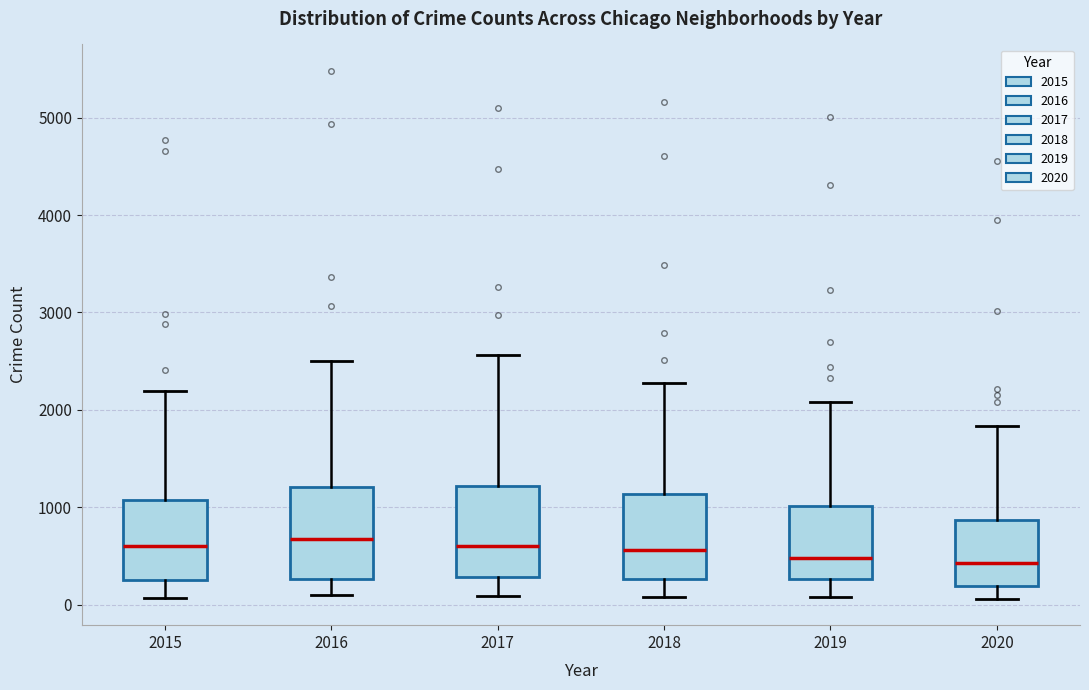

Where does the upper whisker of the box at x = 2016 end on the y-axis? The values are not printed on the chart, so give them approximately, as read against the axis.

2500